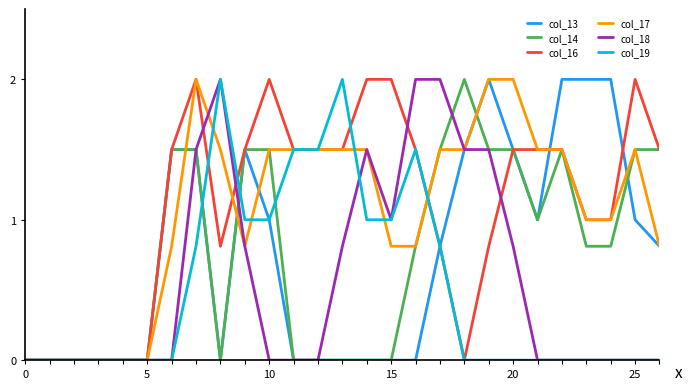

Does the chart display data point markers on the line(s)?

No